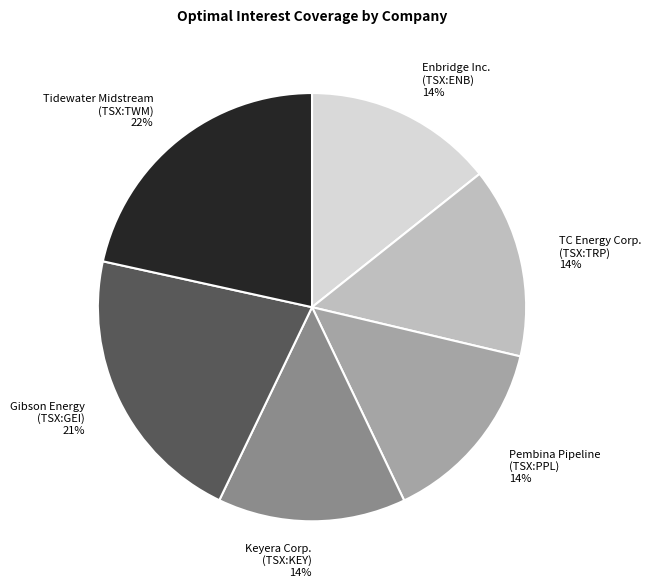

Combined, do Keyera Corp. (TSX:KEY) and Tidewater Midstream (TSX:TWM) account for over 50%?

No